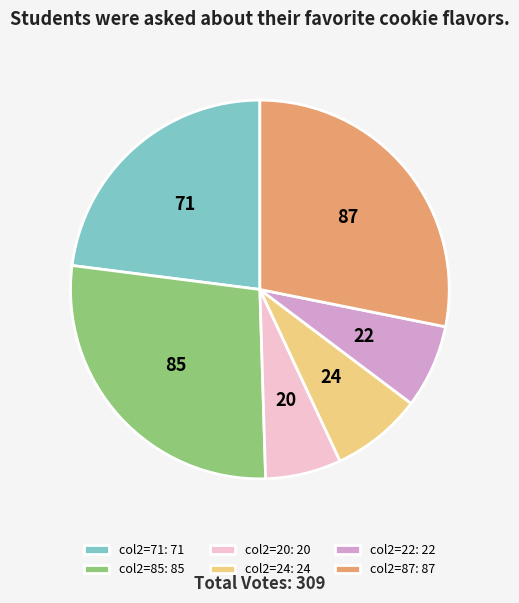

Rank the categories by value from lowest to highest.

col2=20: 20, col2=22: 22, col2=24: 24, col2=71: 71, col2=85: 85, col2=87: 87